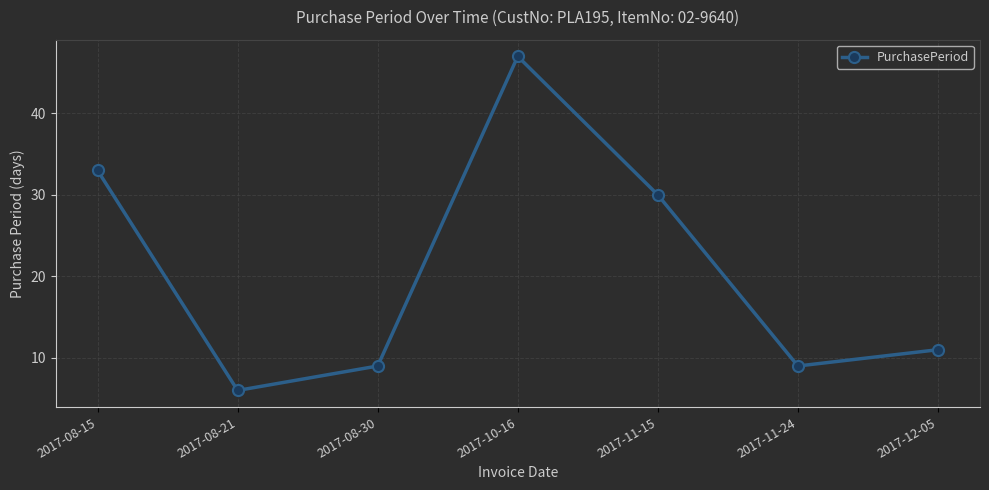

Reading right to left, transcribe all the data shown in this chart.

11	9	30	47	9	6	33